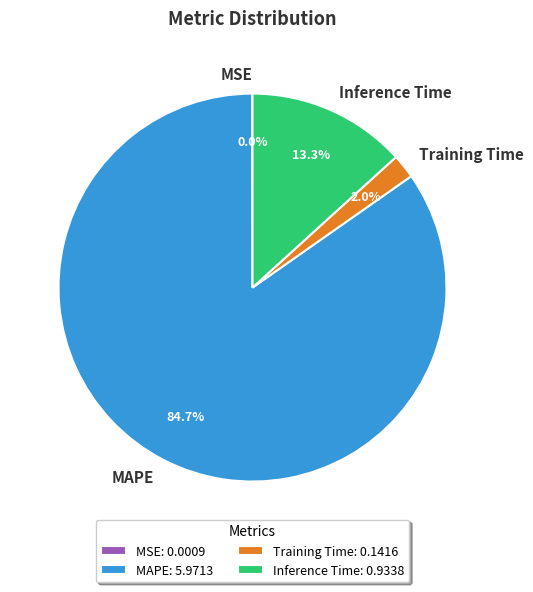

Between Training Time and MAPE, which is larger?

MAPE